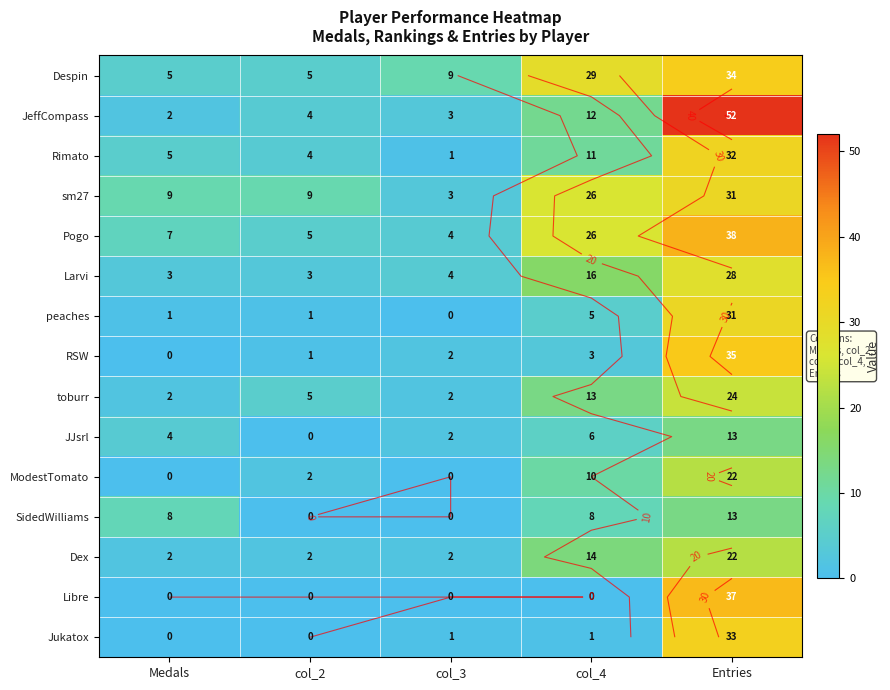

The value of Dex at col_3 is 2. True or false?

True